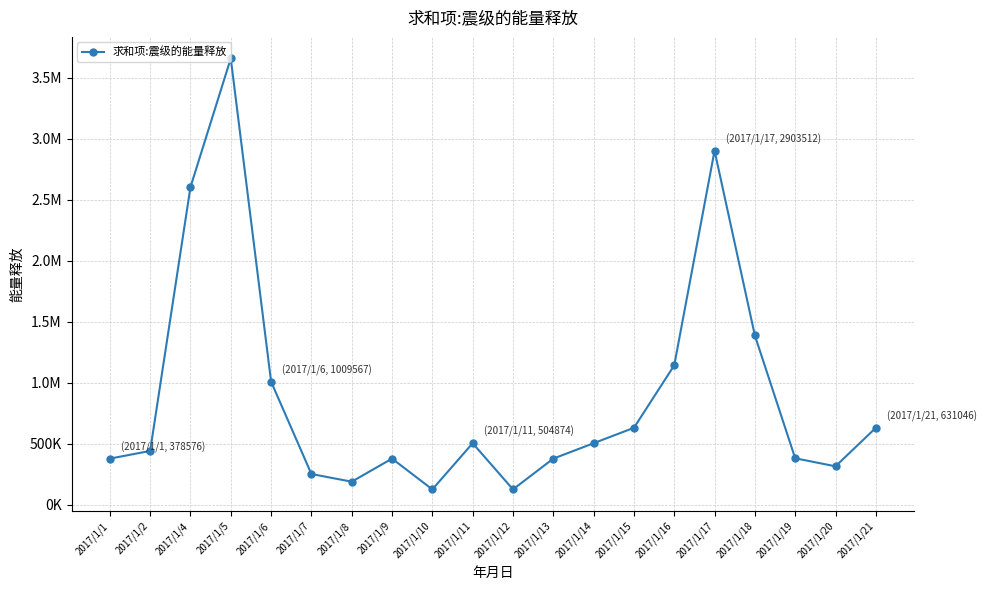

Rank the categories by value from highest to lowest.

2017/1/5, 2017/1/17, 2017/1/4, 2017/1/18, 2017/1/16, 2017/1/6, 2017/1/15, 2017/1/21, 2017/1/11, 2017/1/14, 2017/1/2, 2017/1/19, 2017/1/9, 2017/1/13, 2017/1/1, 2017/1/20, 2017/1/7, 2017/1/8, 2017/1/12, 2017/1/10